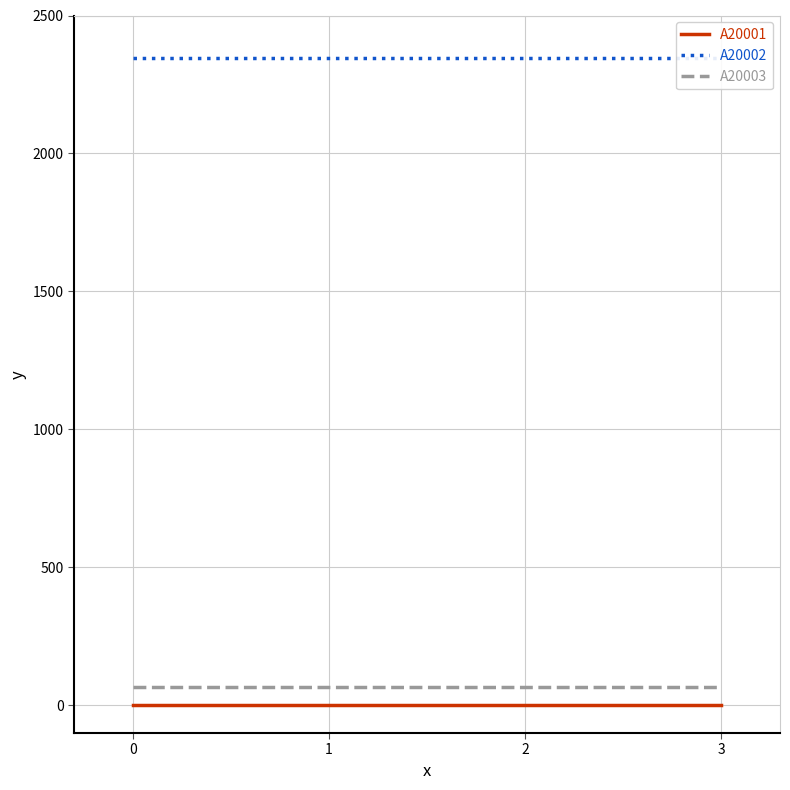

What is the sum of all A20001 values?

4